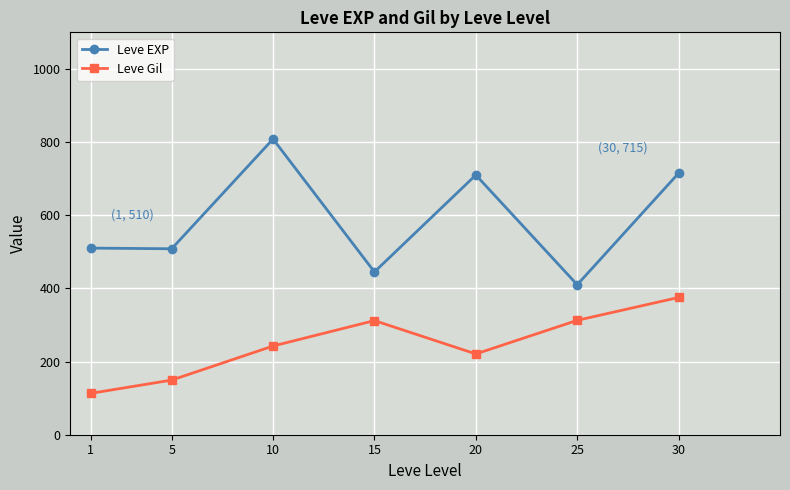

What is the smallest value displayed?

113.0